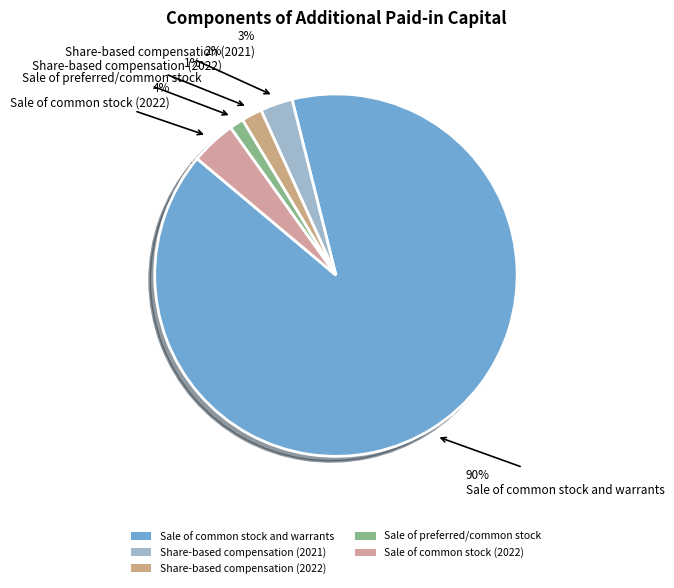

How many segments does this pie chart have?

5